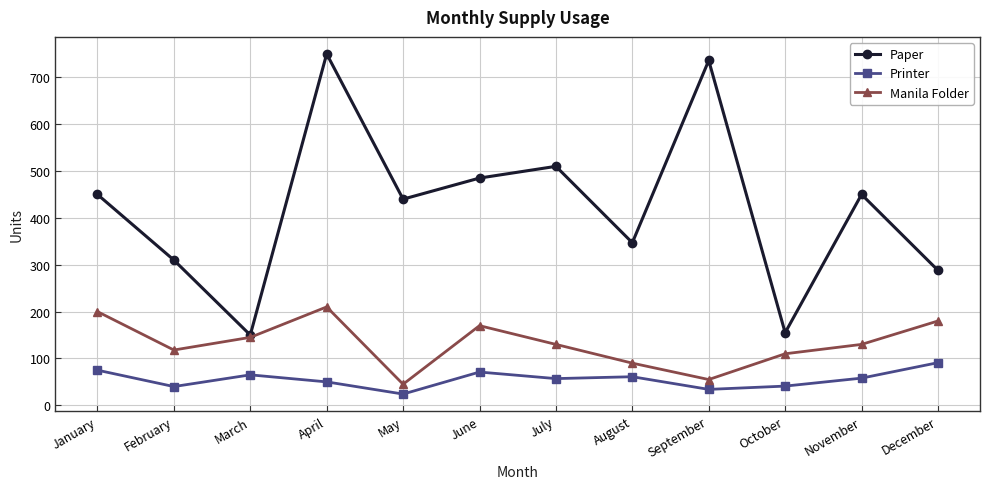

True or false: Paper and Printer intersect in this chart.

False